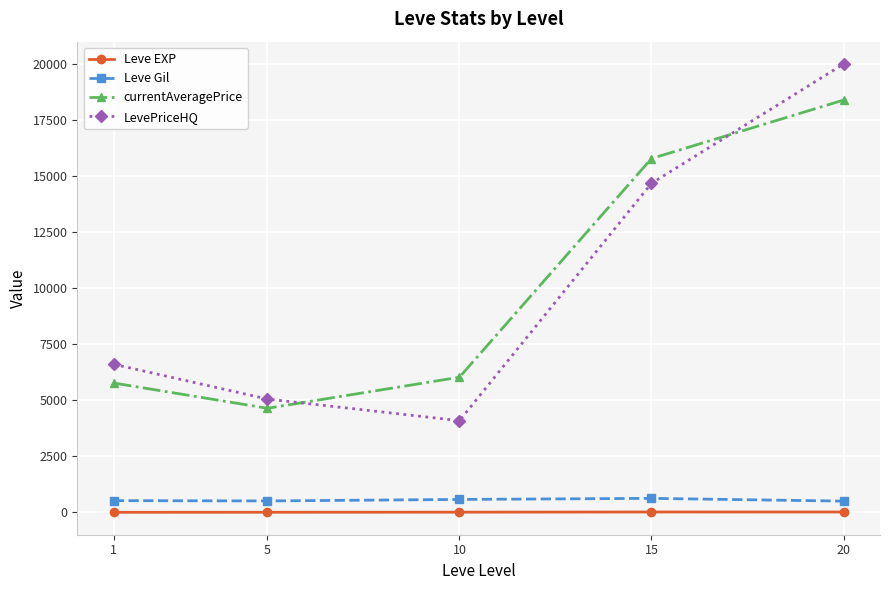

True or false: LevePriceHQ and currentAveragePrice cross at least once.

True